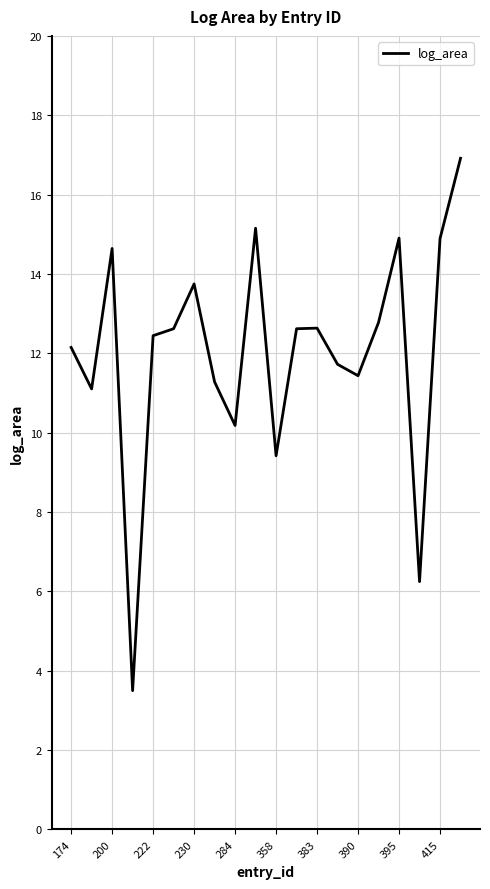

What is the difference between the maximum and minimum values?

13.4